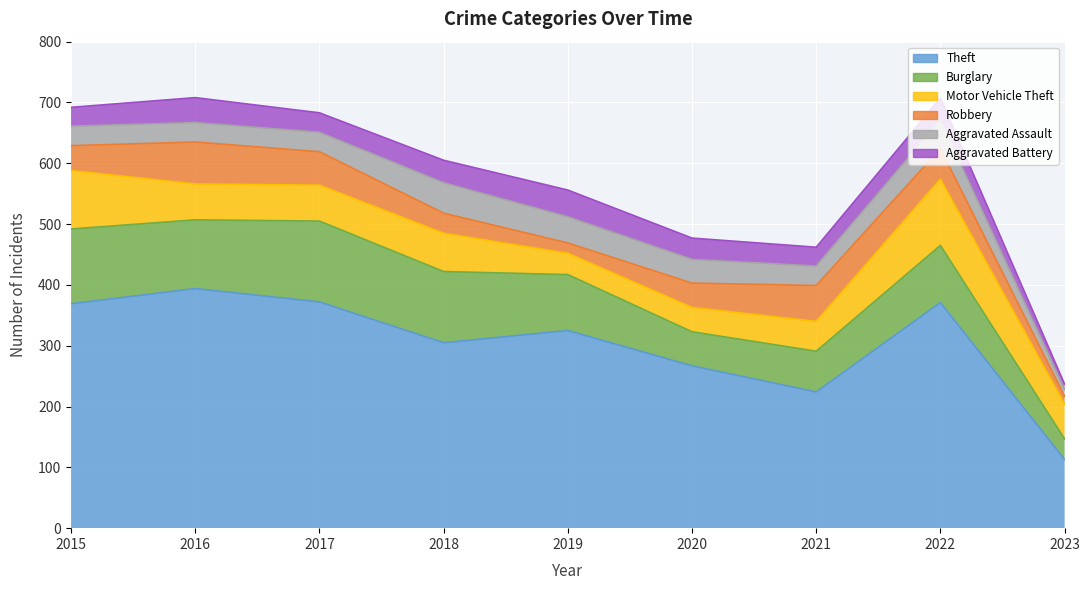

Where is Aggravated Assault nearest to the value 30?

2015